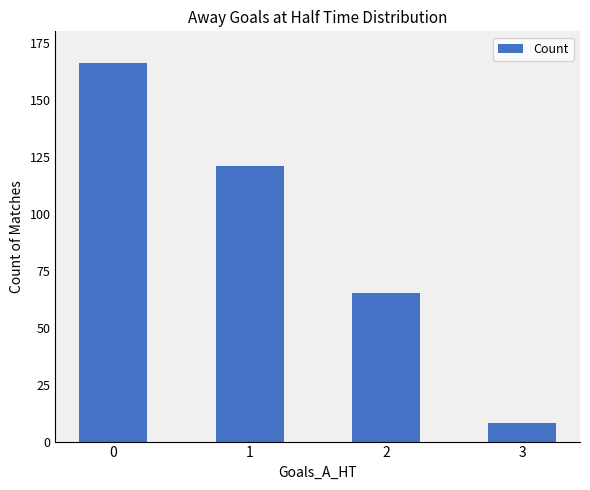

Approximately how many times larger is the value at 1 compared to 3?

15.1